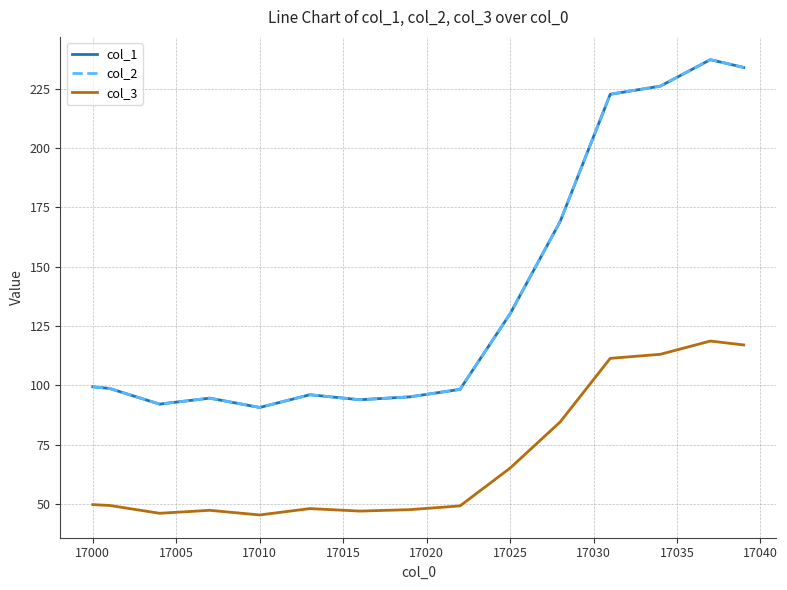

Is this an area chart (filled region under the line)?

No